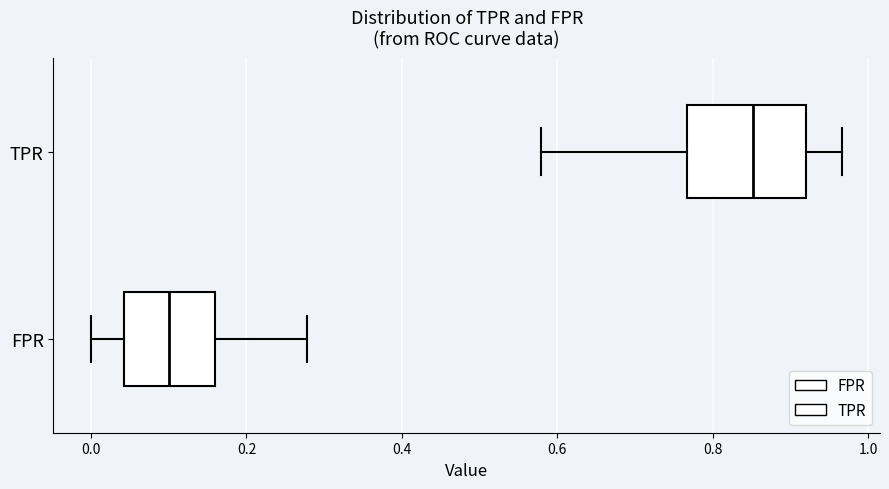

Where does the median line of the box for FPR sit on the x-axis? The values are not printed on the chart, so give them approximately, as read against the axis.

0.10